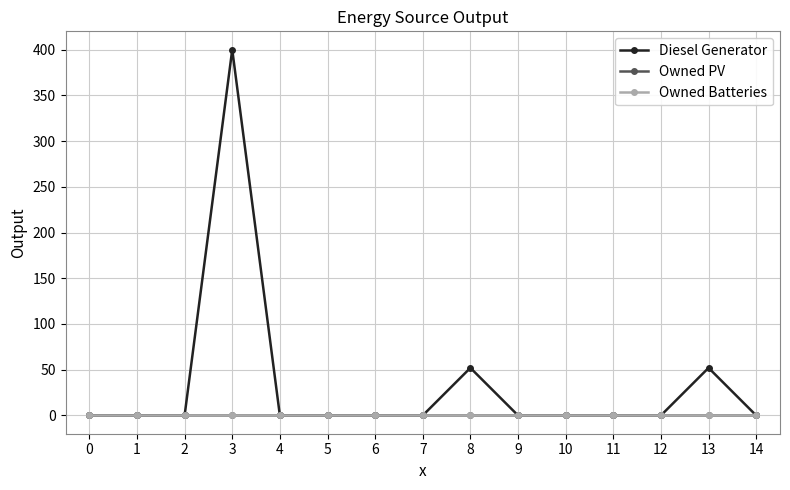

Which series has the largest total across all categories?

Diesel Generator